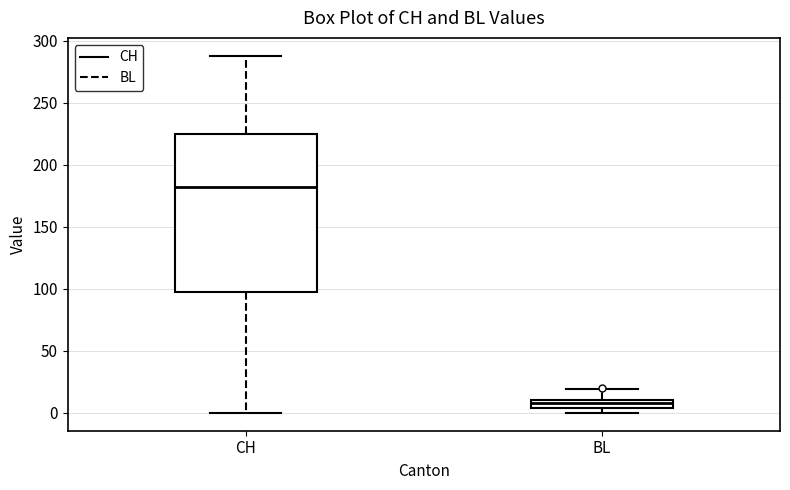

Comparing the boxes themselves (not the whiskers), which one is the tallest?

CH